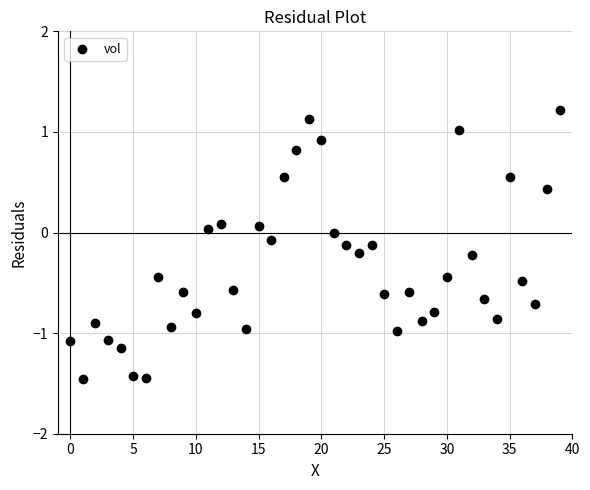

What is the range of Y values (max minus min)?

2.7